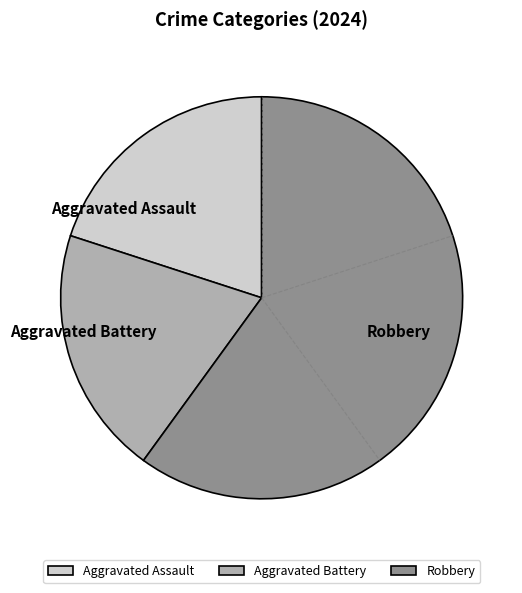

Which category has the biggest portion of the pie?

Robbery